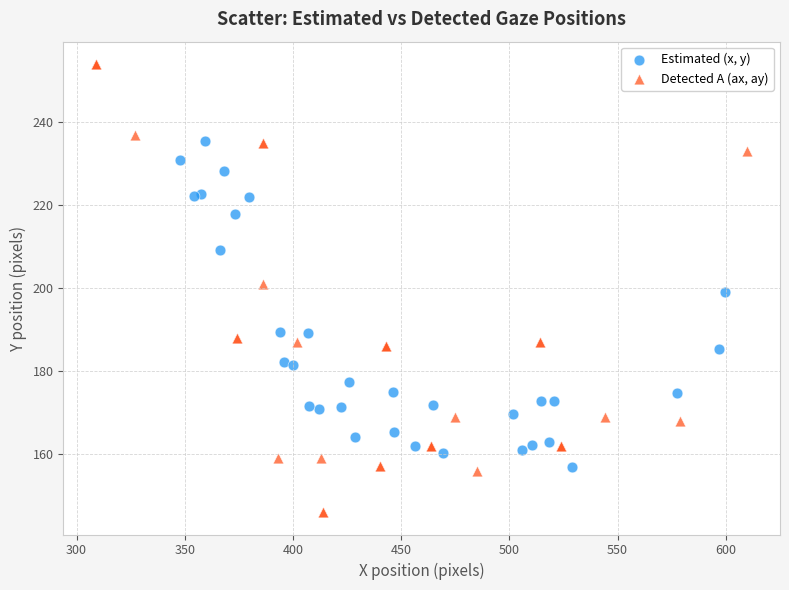

Which series has the largest Y range (max minus min)?

Detected A (ax, ay)